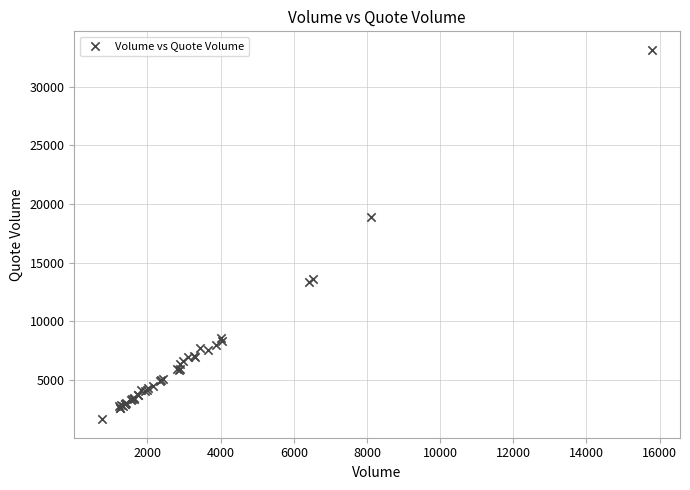

What Y value in the scatter plot is closest to 17390?

18879.9